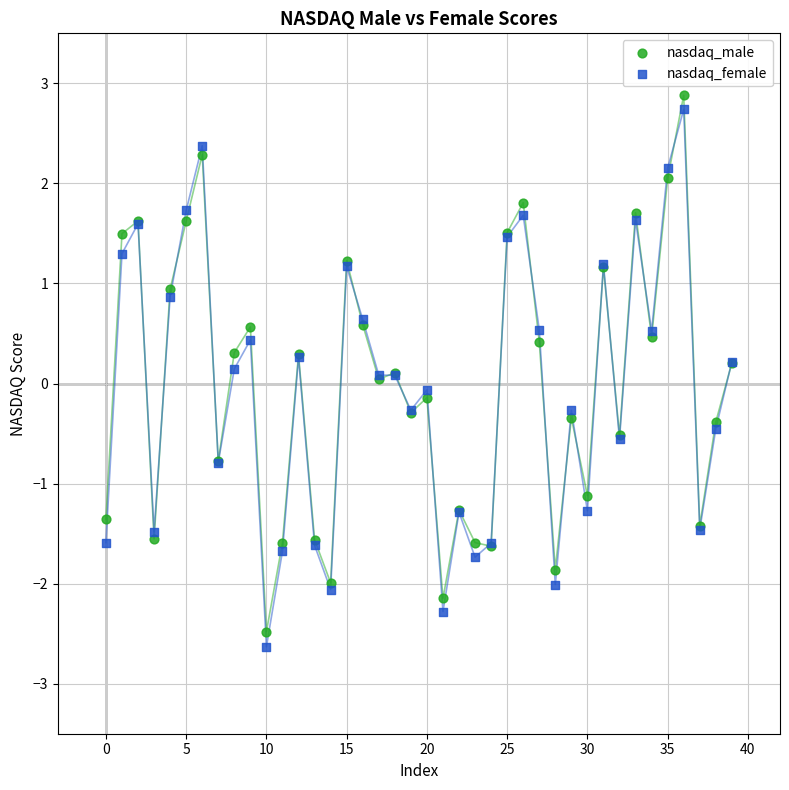

What are all the series names shown in the legend?

nasdaq_male, nasdaq_female